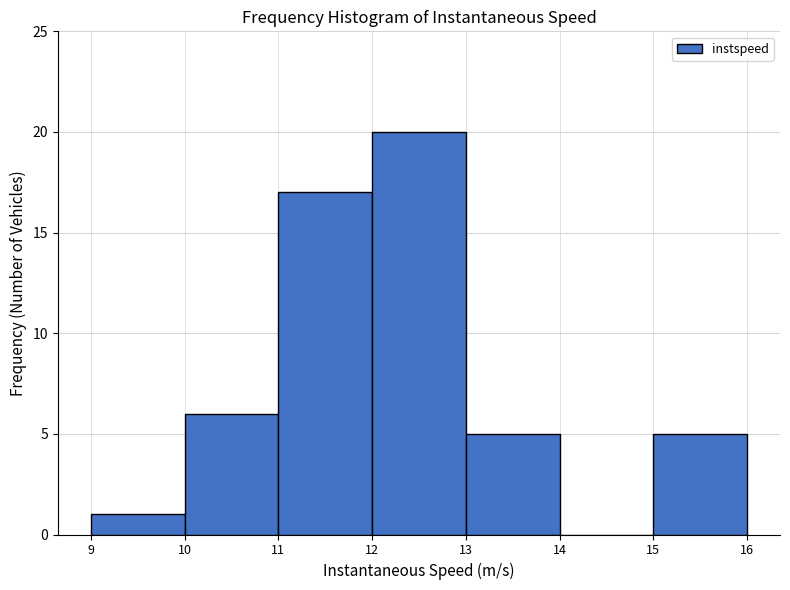

What is the height of the bar covering 11 to 12 on the x-axis? The values are not printed on the chart, so give them approximately, as read against the axis.

17